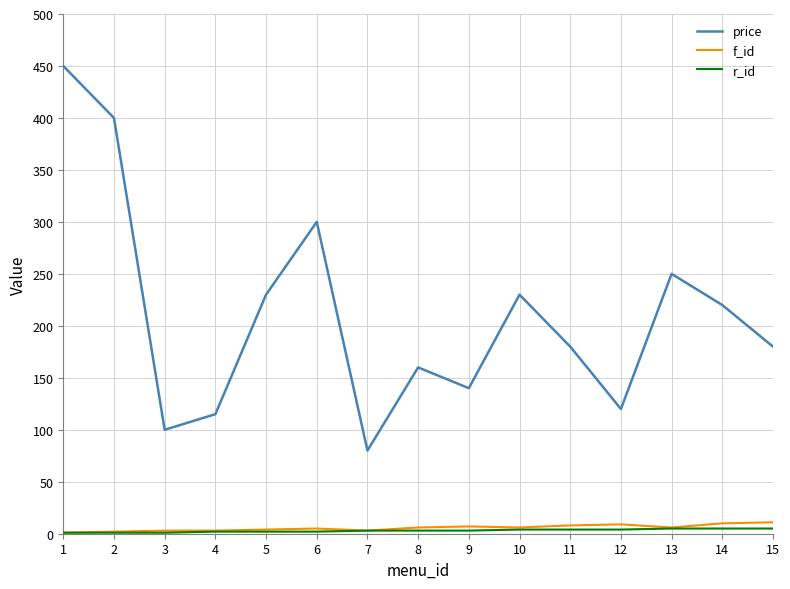

Which series has the largest range (max minus min)?

price